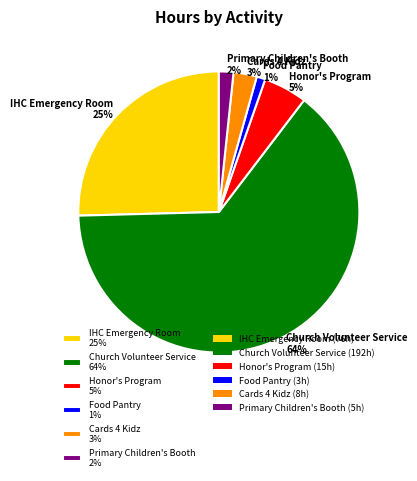

Rank the categories by value from lowest to highest.

Food Pantry, Primary Children's Booth, Cards 4 Kidz, Honor's Program, IHC Emergency Room, Church Volunteer Service